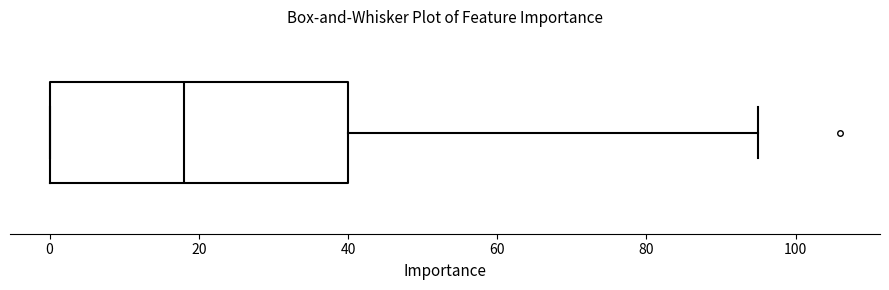

Where is the right edge of the box on the x-axis? The values are not printed on the chart, so give them approximately, as read against the axis.

40